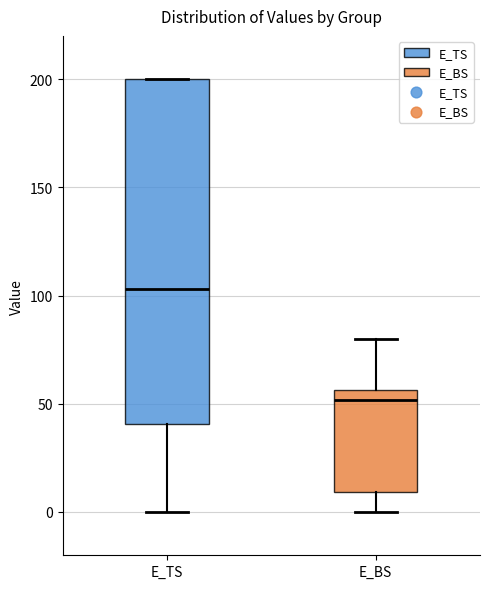

Reading left to right, transcribe this box plot: for each box, give where its median line is, the range the box spans, and where its two whiskers end, as read against the y-axis. The values are not printed on the chart, so give them approximately, as read against the axis.

E_TS: median 105, box 40 to 200, whiskers 0 to 200
E_BS: median 50, box 10 to 55, whiskers 0 to 80